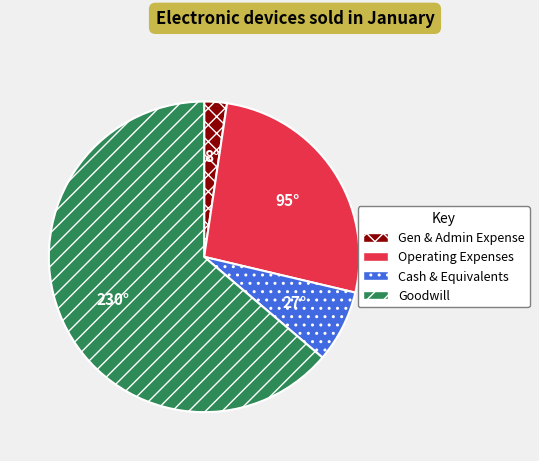

The Goodwill slice represents 64% of the pie. True or false?

True